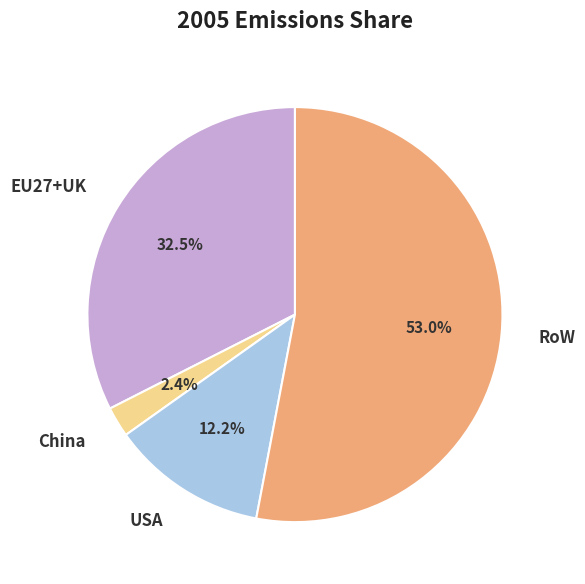

How many slices are in this pie chart?

4